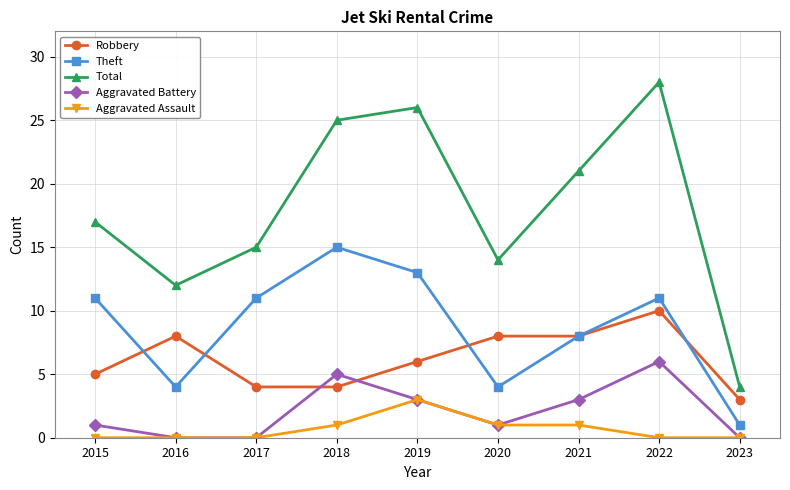

How many categories are shown in the chart?

9